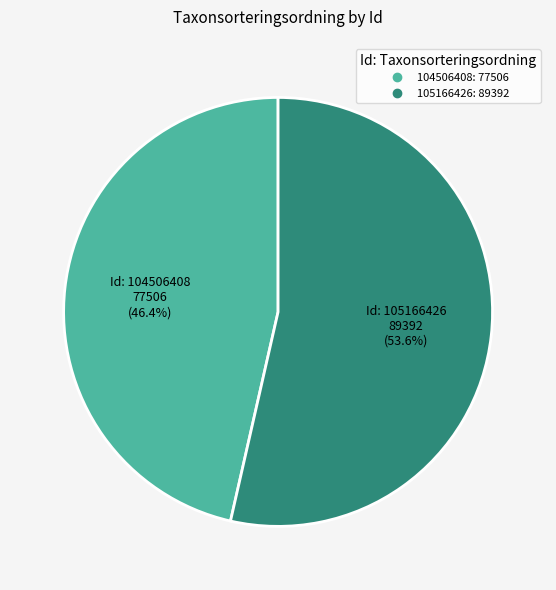

To the nearest percent, what is the difference between the 104506408 and 105166426 slice percentages?

7%